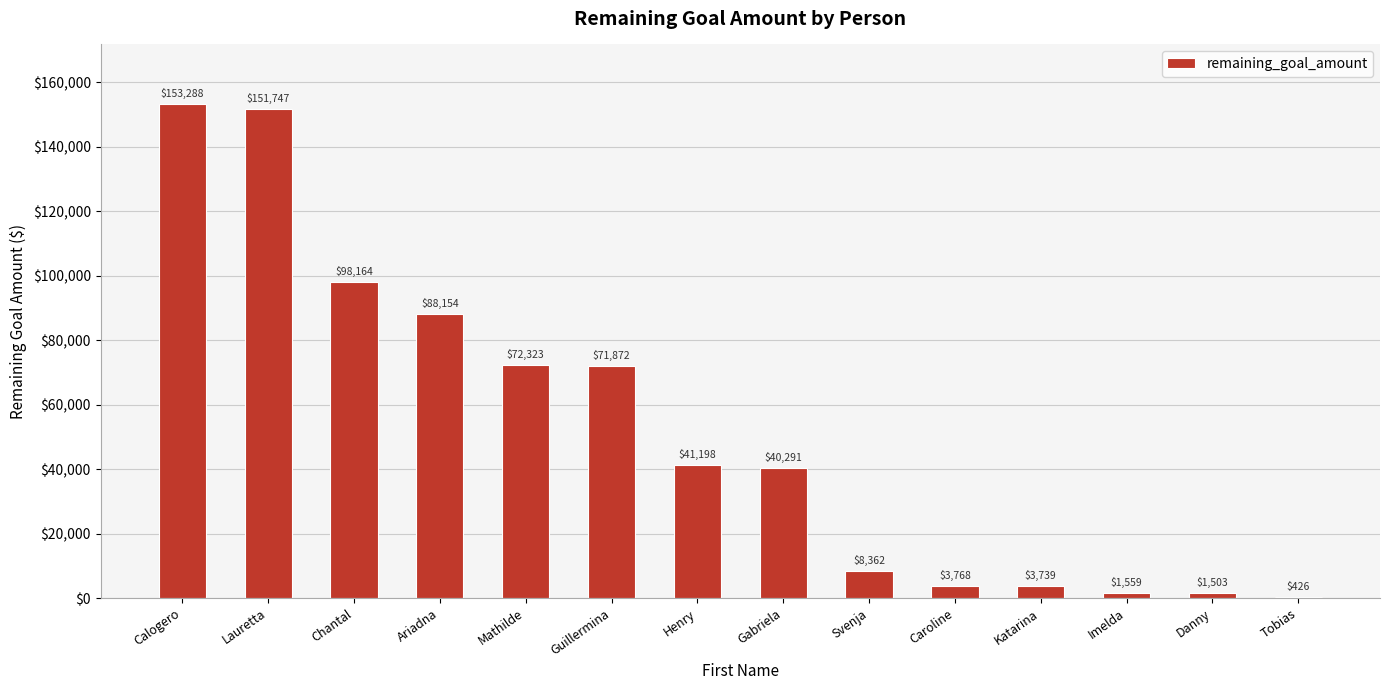

What is the greatest value displayed?

153288